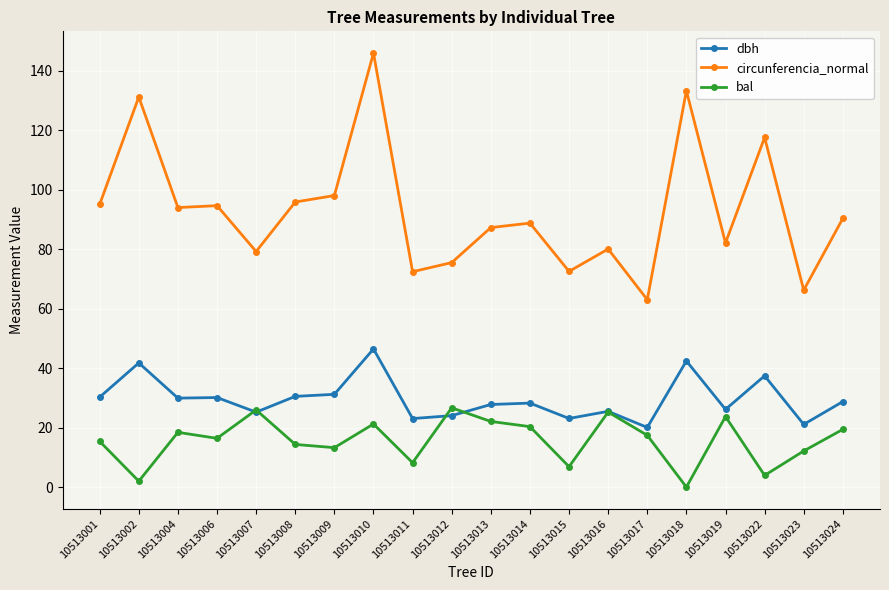

Which series has the largest range (max minus min)?

circunferencia_normal